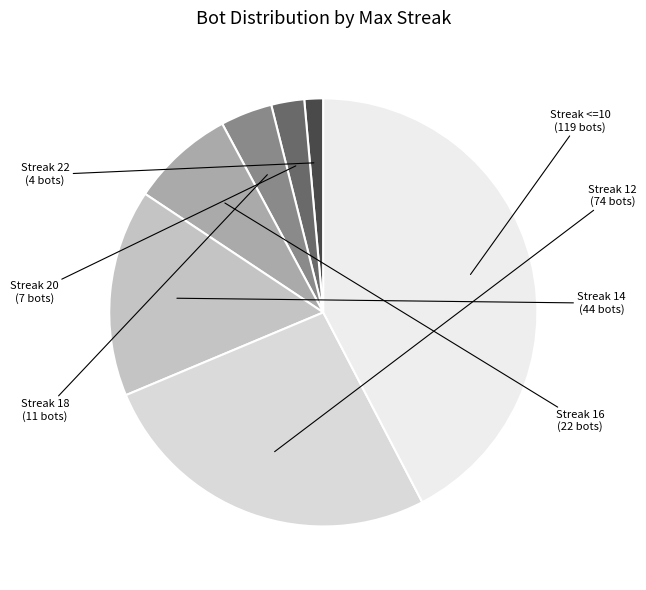

How many slices are in this pie chart?

7